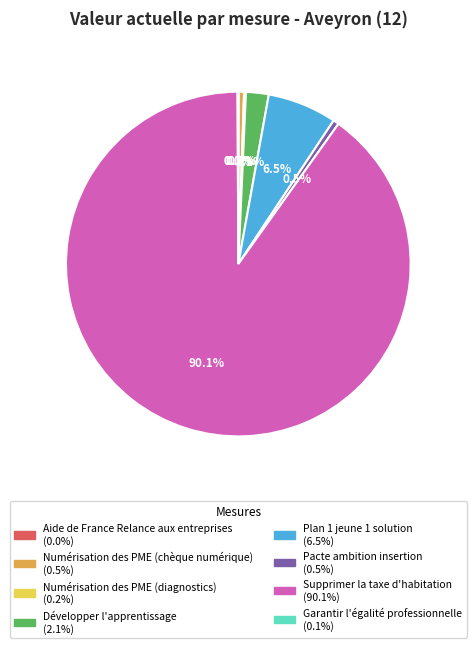

Is the sum of Numérisation des PME (chèque numérique) and Pacte ambition insertion greater than half?

No